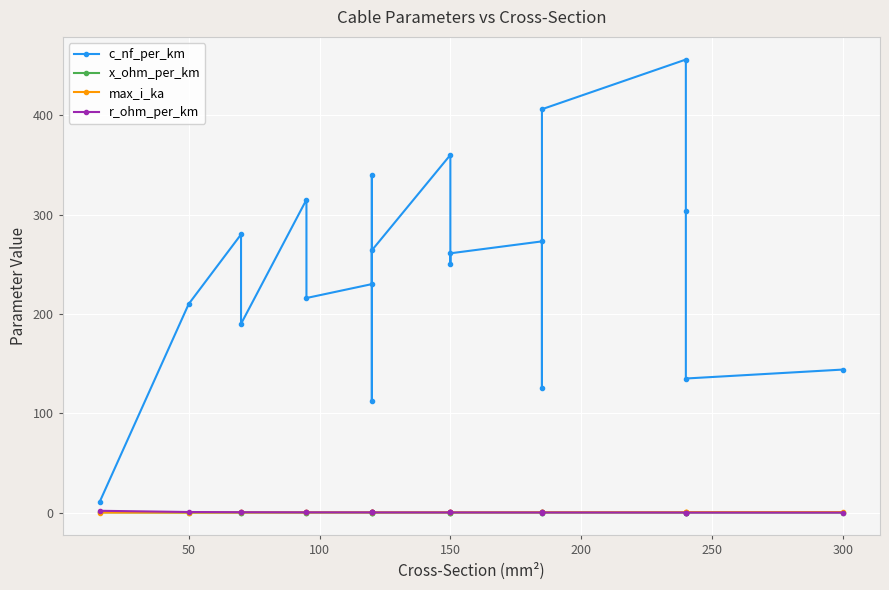

Is the value of x_ohm_per_km at 17 greater than the value of max_i_ka at 10?

No